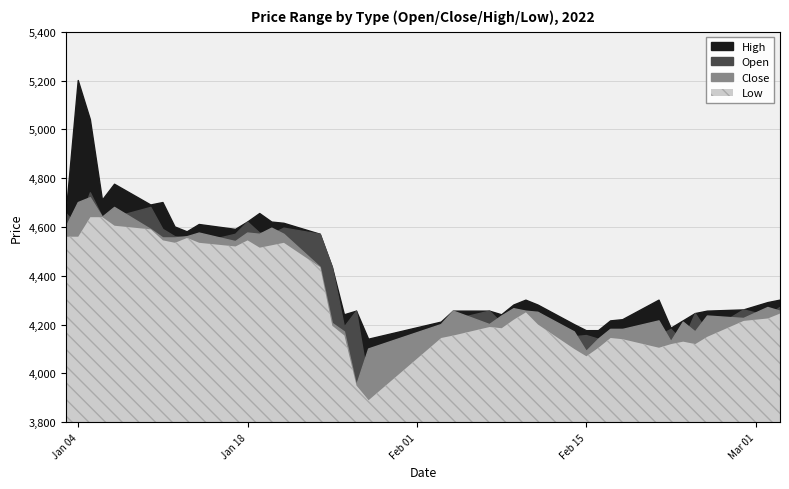

What is the greatest value displayed?

5200